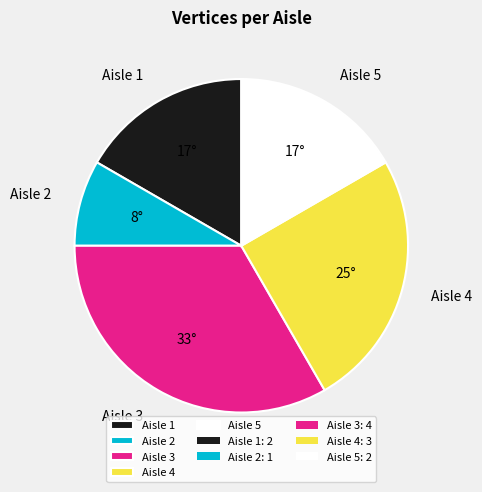

Which category has the biggest portion of the pie?

Aisle 3